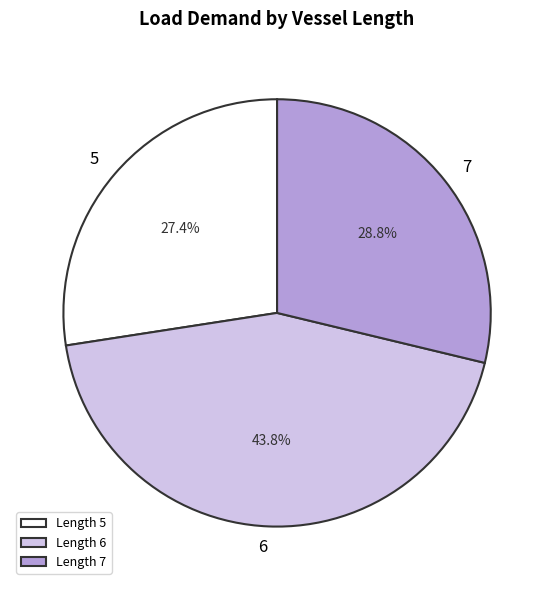

Approximately how many times larger is the value at Length 6 compared to Length 5?

1.6